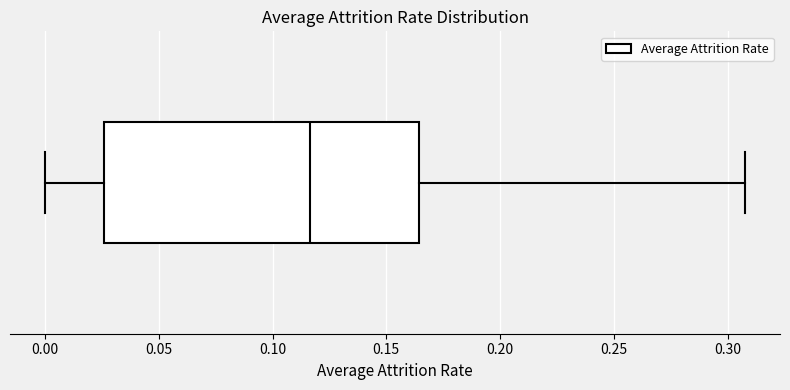

Read this box plot against the x-axis: the position of the median line, the range covered by the box, and the ends of both whiskers. The values are not printed on the chart, so give them approximately, as read against the axis.

median 0.115, box 0.025 to 0.165, whiskers 0.000 to 0.310